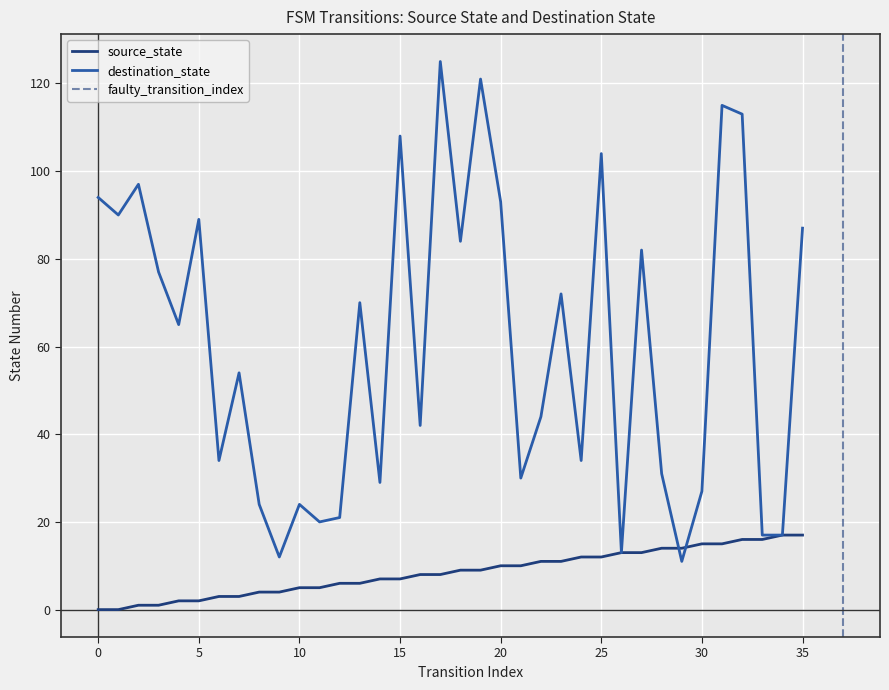

List the labels in order of destination_state value, largest first.

17, 19, 31, 32, 15, 25, 2, 0, 20, 1, 5, 35, 18, 27, 3, 23, 13, 4, 7, 22, 16, 6, 24, 28, 21, 14, 30, 8, 10, 12, 11, 33, 34, 26, 9, 29